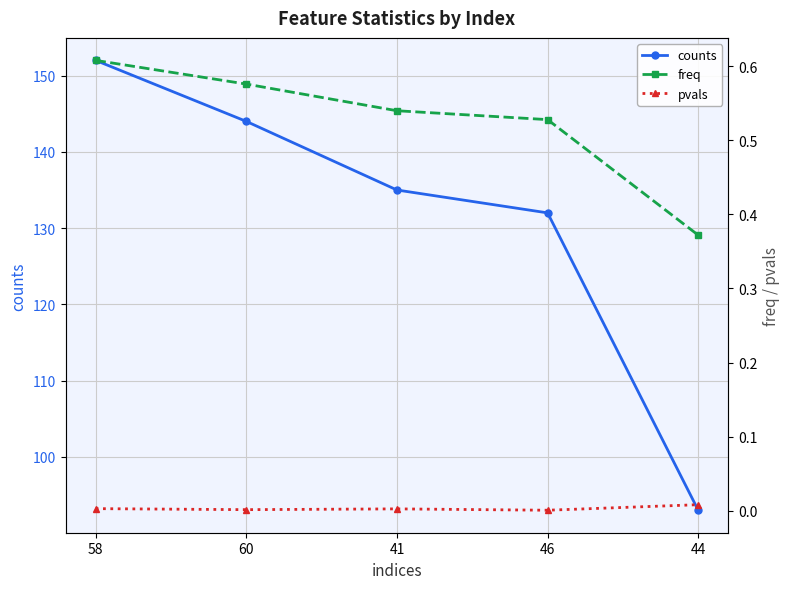

True or false: freq has a value of 0.8 at 41.

False